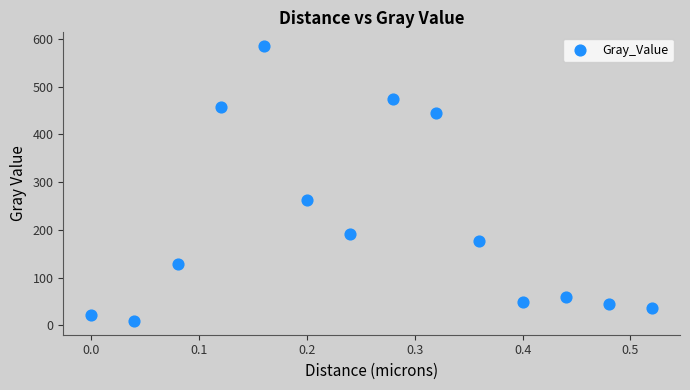

What Y value in the scatter plot is closest to 297?

261.8